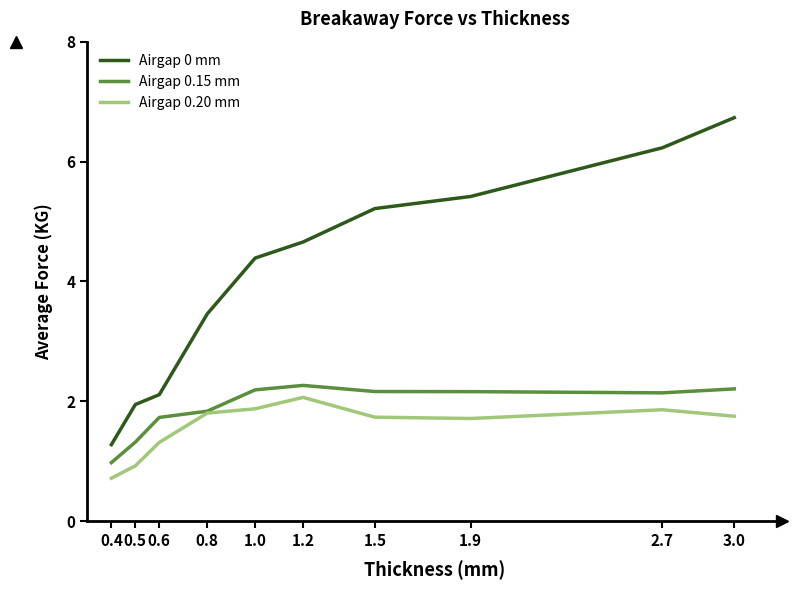

At which category does Airgap 0.15 mm reach its first local peak?

1.2